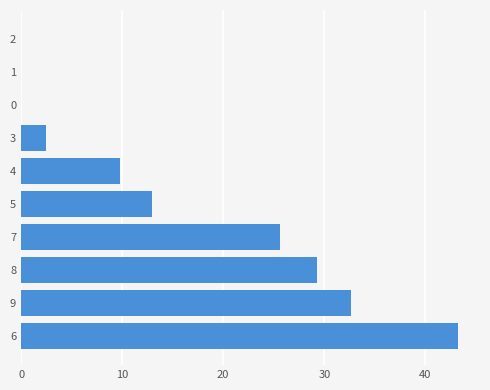

What is the sum of the values at 7 and 0?

25.6